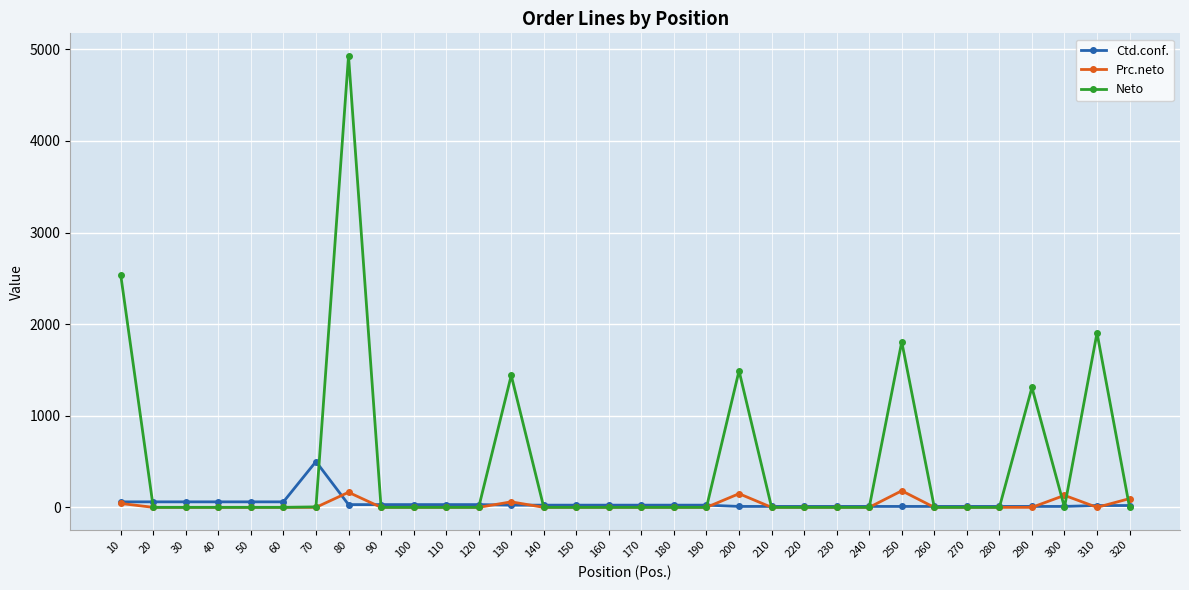

What is the value of the Ctd.conf. point at the 20th from the left?

10.0